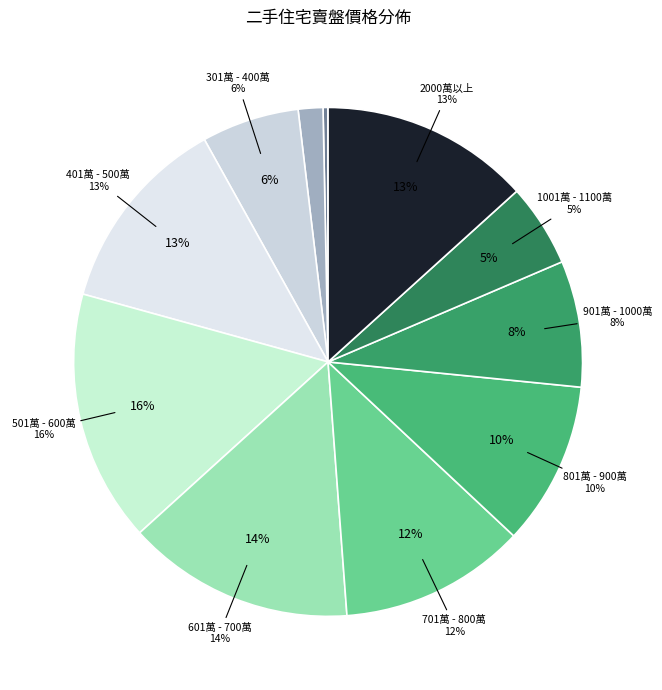

Rank the categories by value from lowest to highest.

100萬或以下, 101萬 - 200萬, 201萬 - 300萬, 1001萬 - 1100萬, 301萬 - 400萬, 901萬 - 1000萬, 801萬 - 900萬, 701萬 - 800萬, 401萬 - 500萬, 2000萬以上, 601萬 - 700萬, 501萬 - 600萬